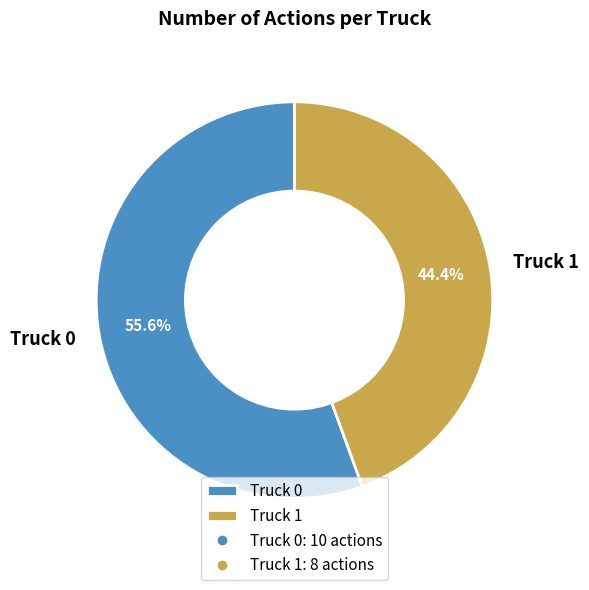

To the nearest percent, what portion does Truck 0 represent?

56%